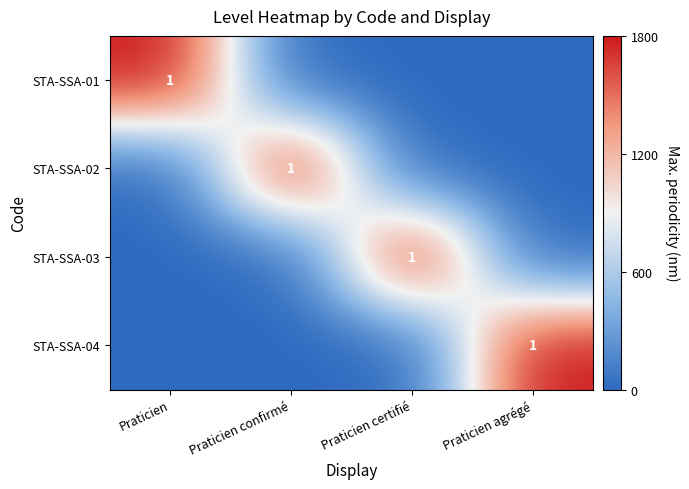

Is the value of STA-SSA-03 at Praticien agrégé greater than the value of STA-SSA-02 at Praticien confirmé?

No